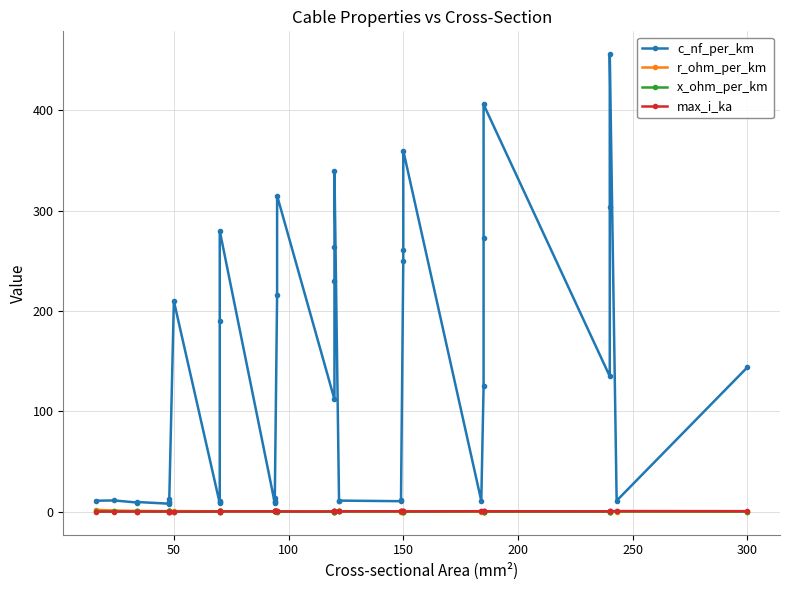

List the series in order of their peak value, highest first.

c_nf_per_km, r_ohm_per_km, max_i_ka, x_ohm_per_km